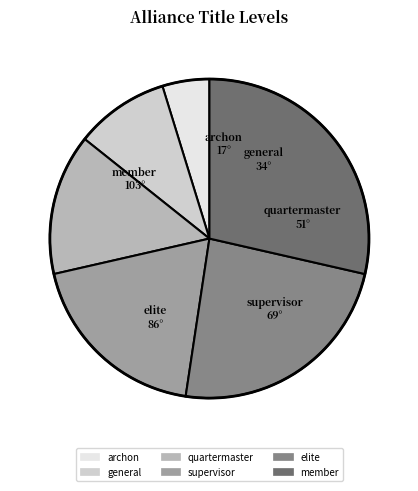

Which has a higher value, supervisor or elite?

elite